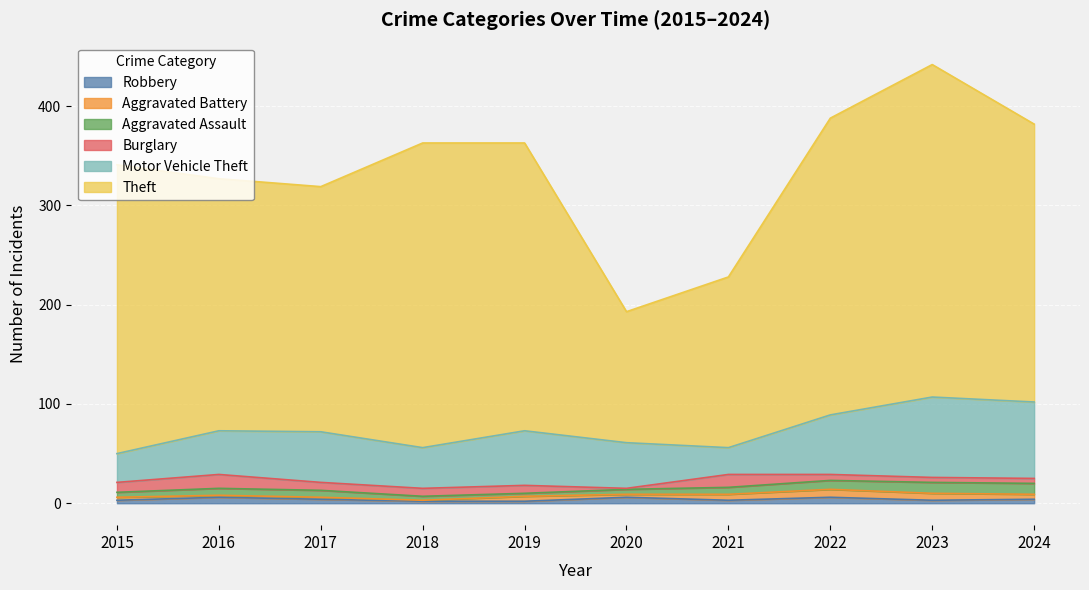

How many data points does each series have?

10